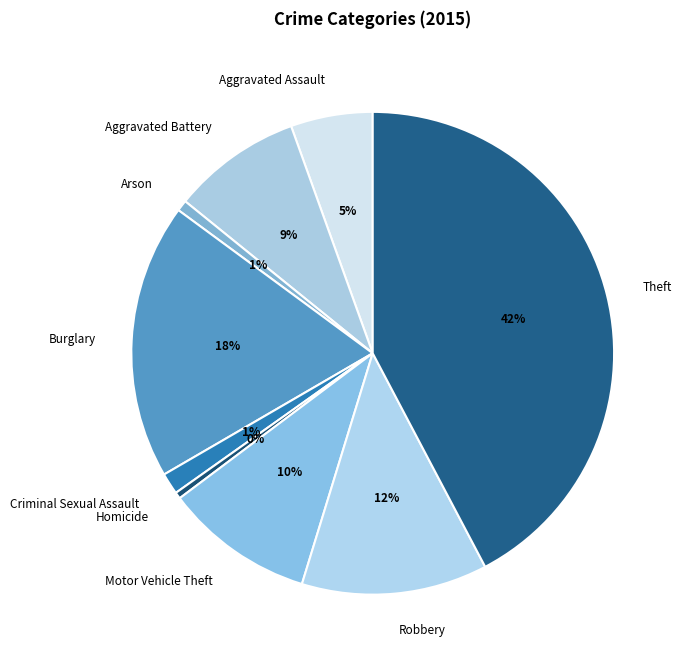

Combined, do Motor Vehicle Theft and Burglary account for over 50%?

No